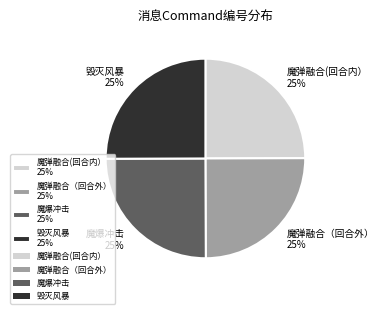

To the nearest percent, what portion does 毁灭风暴 represent?

25%